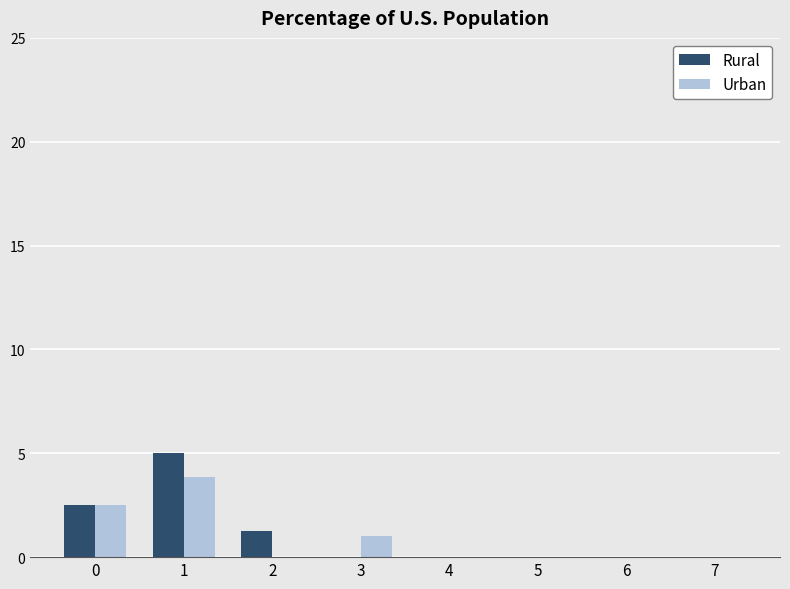

How many distinct data groups are displayed?

2